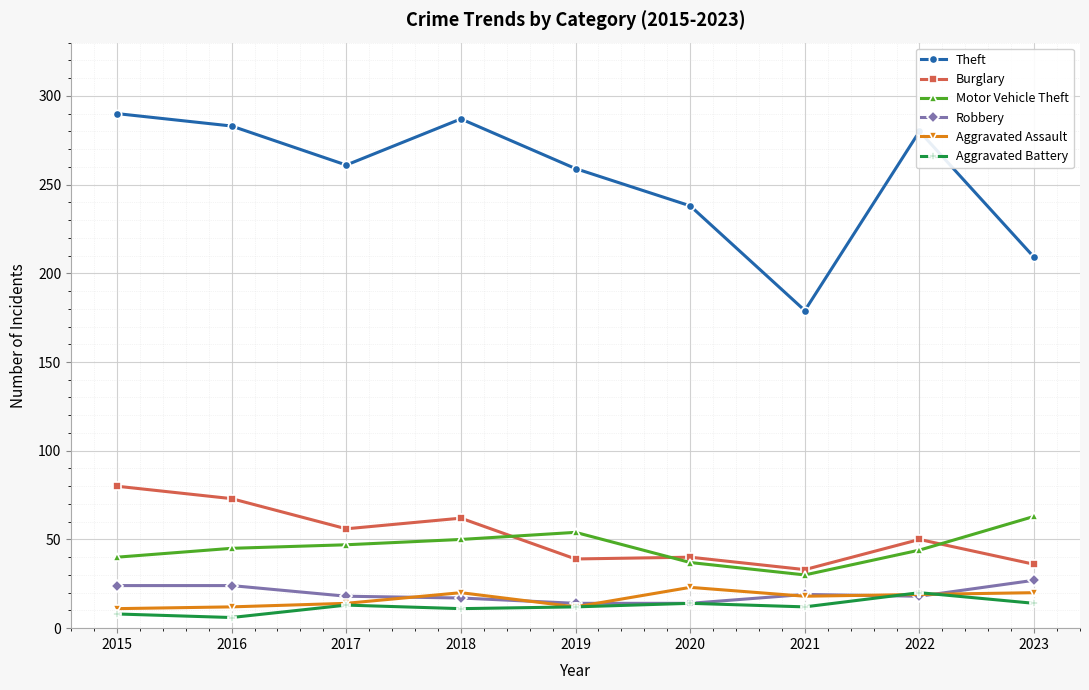

True or false: Robbery has more than 2 points higher than both neighbors.

False